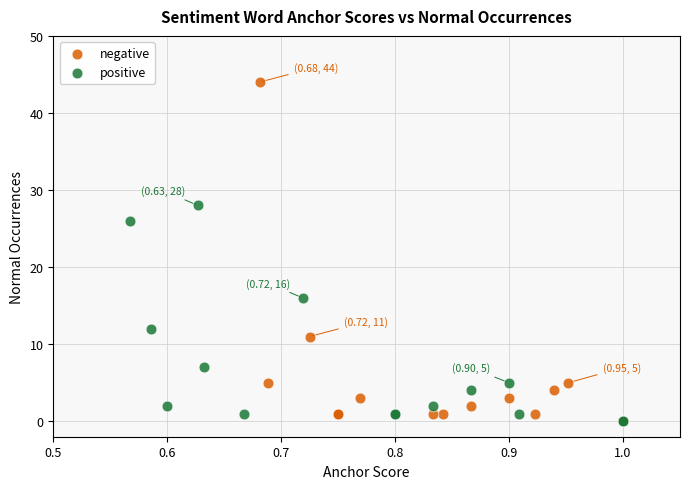

Which series has the largest Y range (max minus min)?

negative